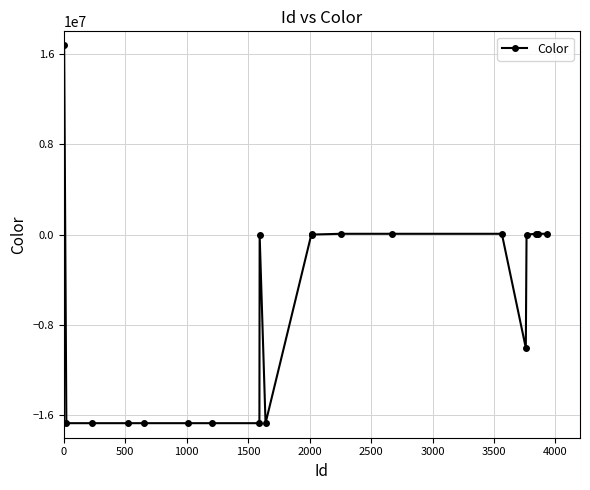

What is the smallest value displayed?

-16711936